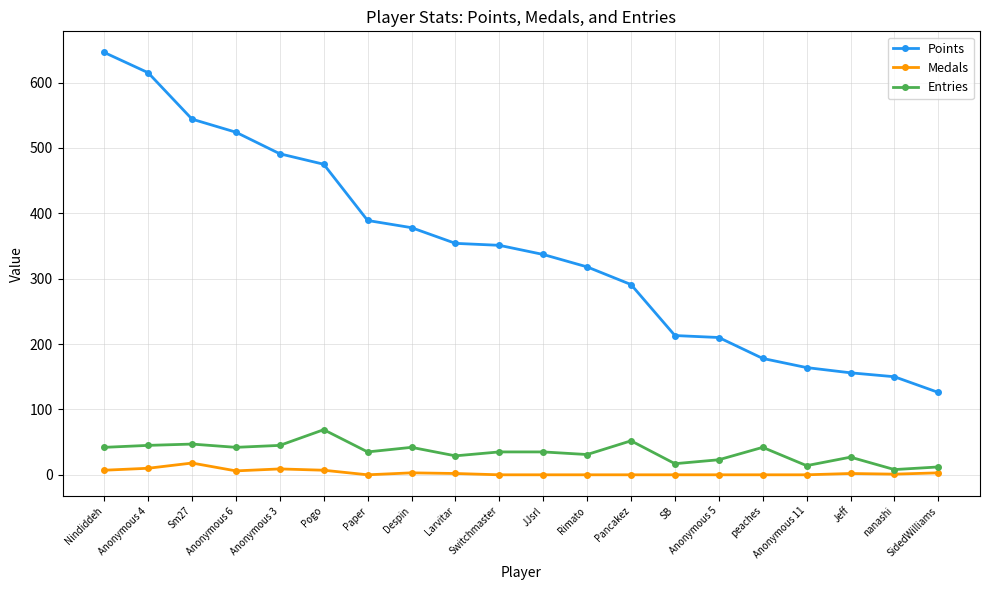

What are all the series names shown in the legend?

Points, Medals, Entries